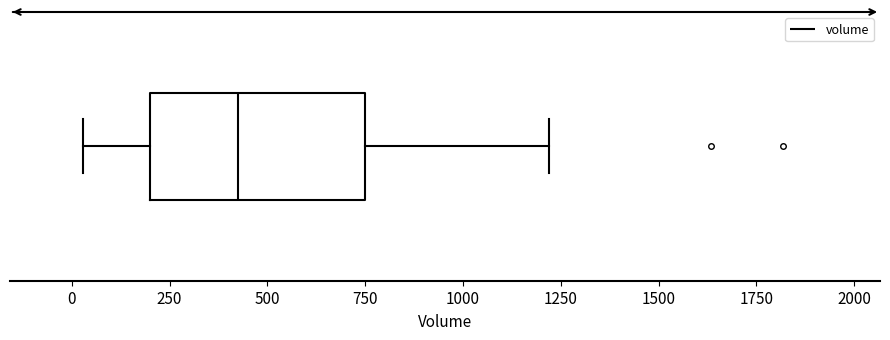

Transcribe this box plot: give where the median line is, the range the box spans, and where the two whiskers end, as read against the x-axis. The values are not printed on the chart, so give them approximately, as read against the axis.

median 450, box 200 to 750, whiskers 50 to 1200